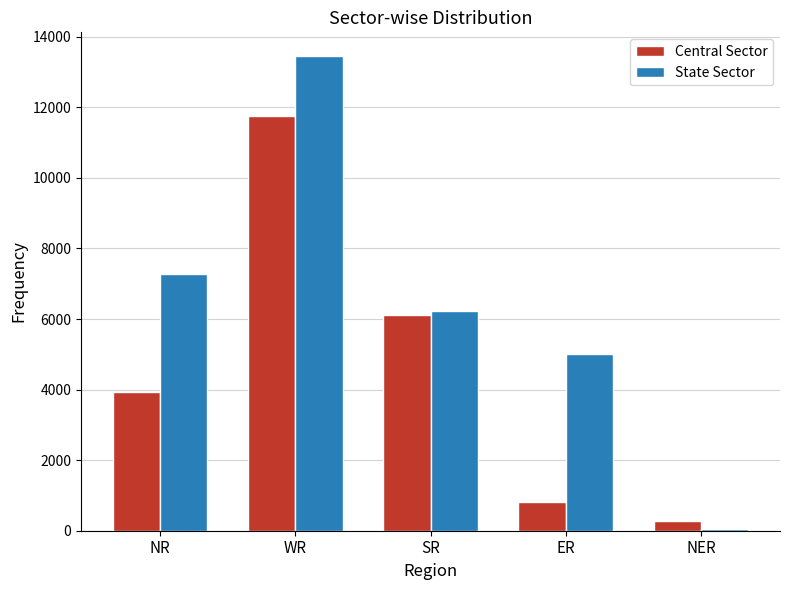

List the labels in order of State Sector value, smallest first.

NER, ER, SR, NR, WR